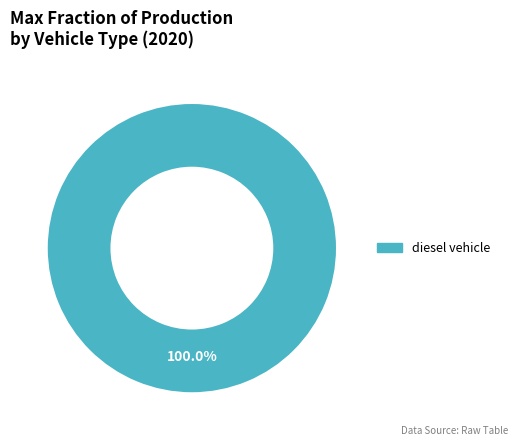

Is there any slice that represents more than half of the pie?

Yes